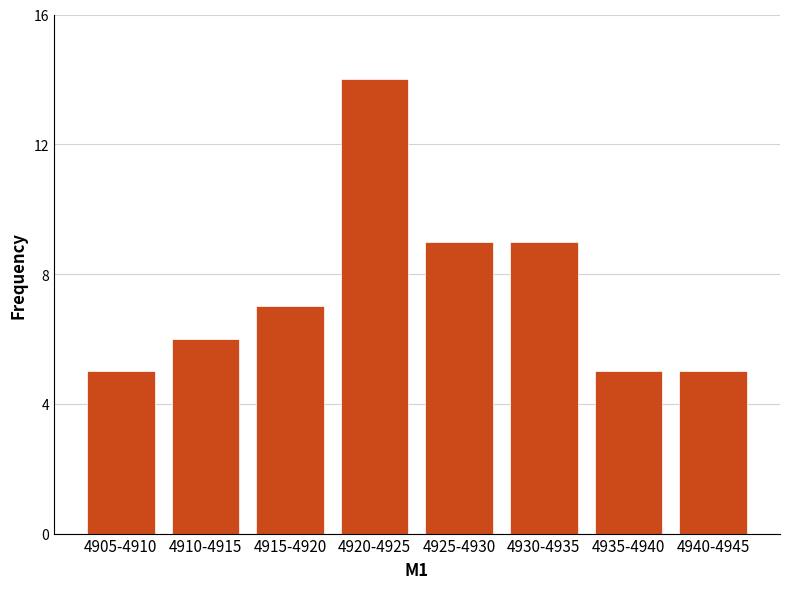

Reading left to right, list all the values displayed in this chart.

4905-4910=5	4910-4915=6	4915-4920=7	4920-4925=14	4925-4930=9	4930-4935=9	4935-4940=5	4940-4945=5